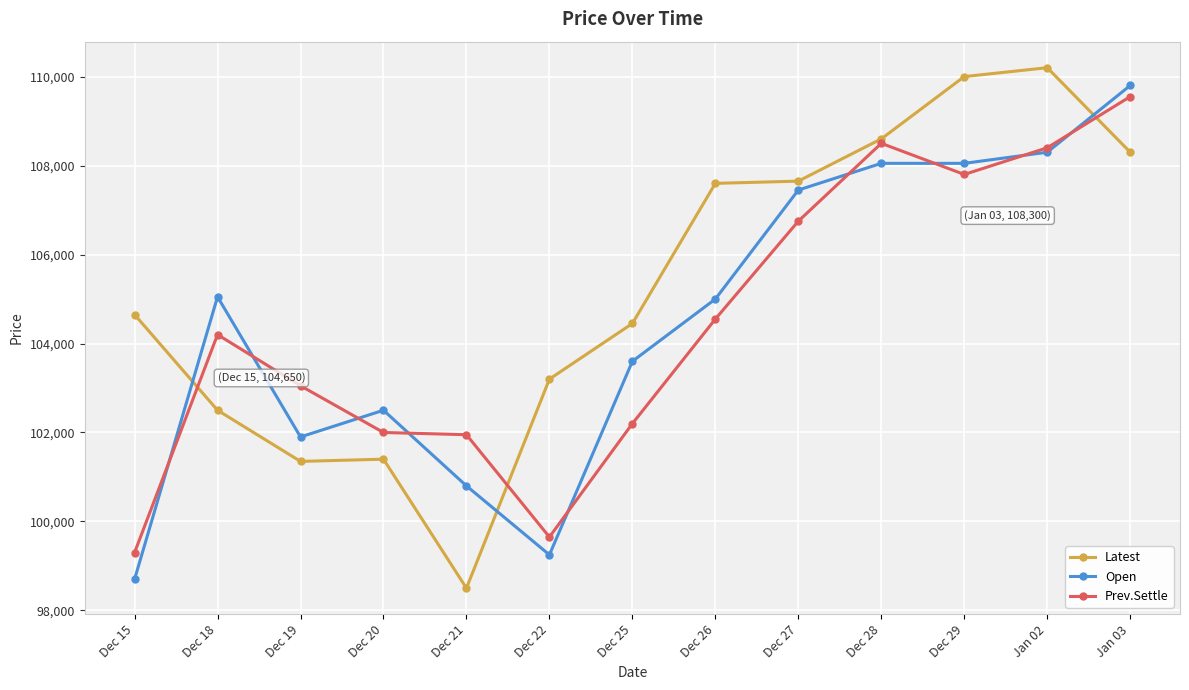

What is the total value across all series at Dec 29?

325850